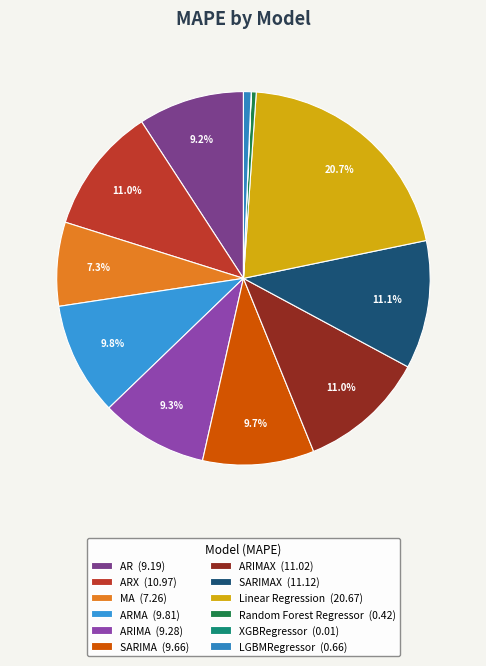

What is the smallest slice in the pie chart?

XGBRegressor